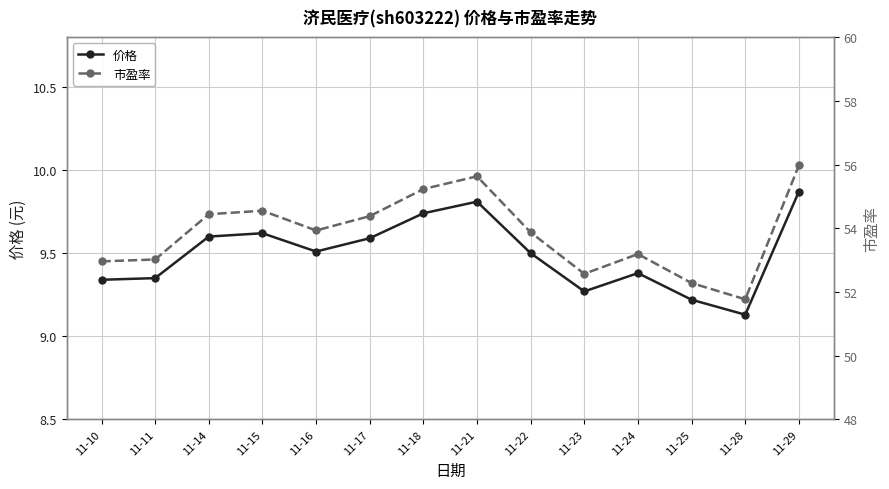

Reading right to left, list all the values displayed in this chart.

价格: 11-29=9.9	11-28=9.1	11-25=9.2	11-24=9.4	11-23=9.3	11-22=9.5	11-21=9.8	11-18=9.7	11-17=9.6	11-16=9.5	11-15=9.6	11-14=9.6	11-11=9.3	11-10=9.3
市盈率: 11-29=56.0	11-28=51.8	11-25=52.3	11-24=53.2	11-23=52.6	11-22=53.9	11-21=55.6	11-18=55.2	11-17=54.4	11-16=53.9	11-15=54.5	11-14=54.4	11-11=53.0	11-10=53.0